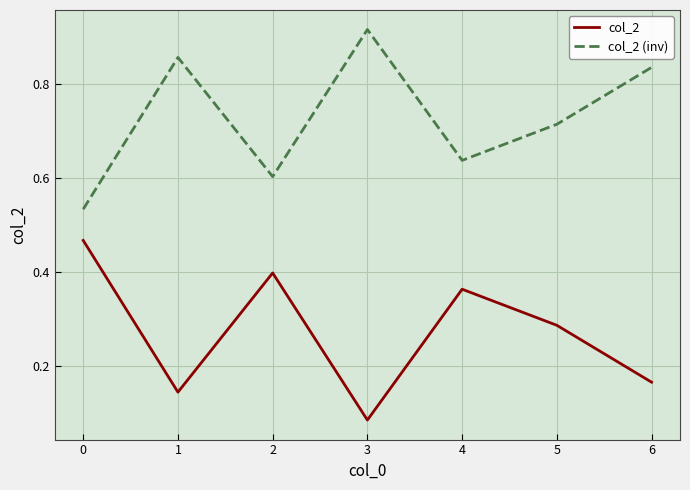

What is the total value across all series at 4?

1.0